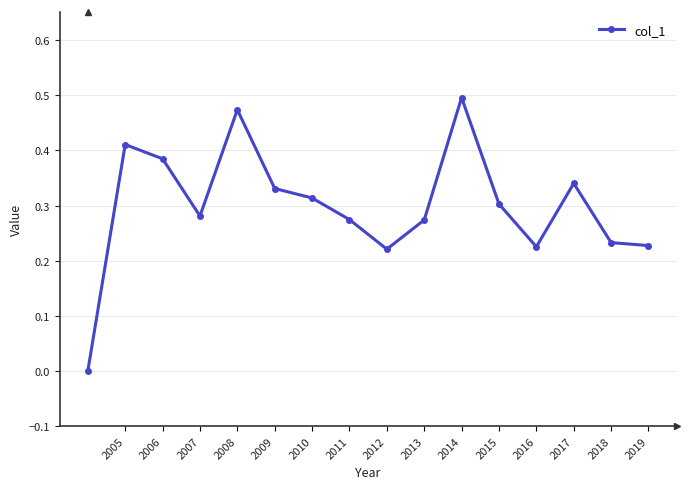

Does the chart display data point markers on the line(s)?

Yes